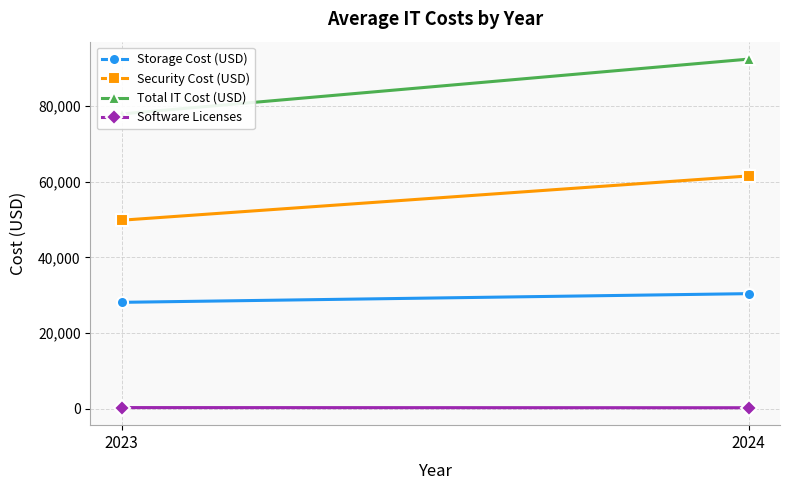

How many values in the Security Cost (USD) series are below 61547?

1